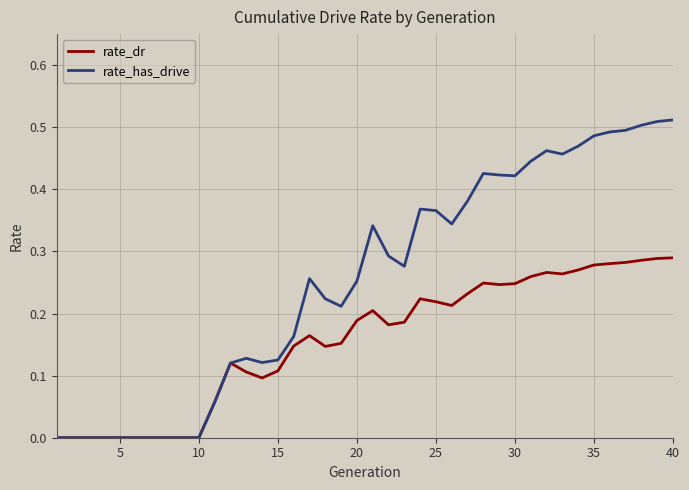

List the series in order of their peak value, lowest first.

rate_dr, rate_has_drive